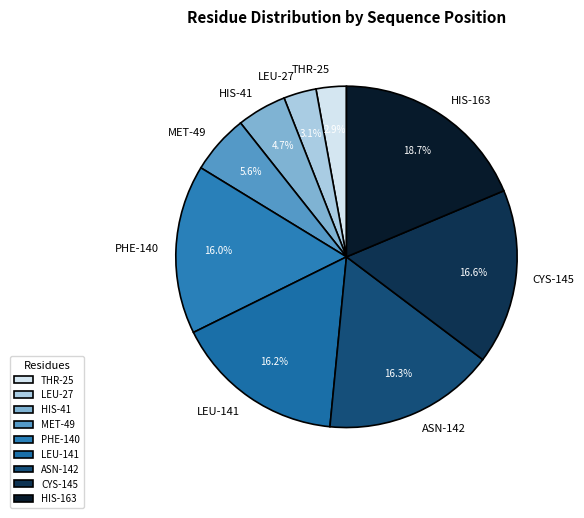

Count the number of slices in the pie.

9